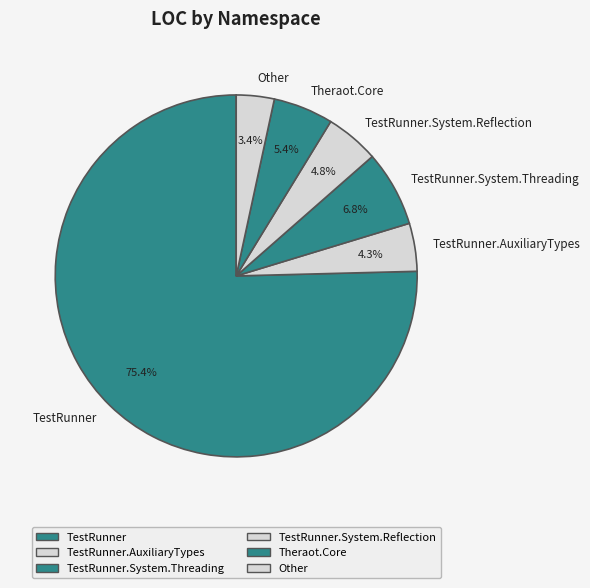

Which slice is the largest?

TestRunner